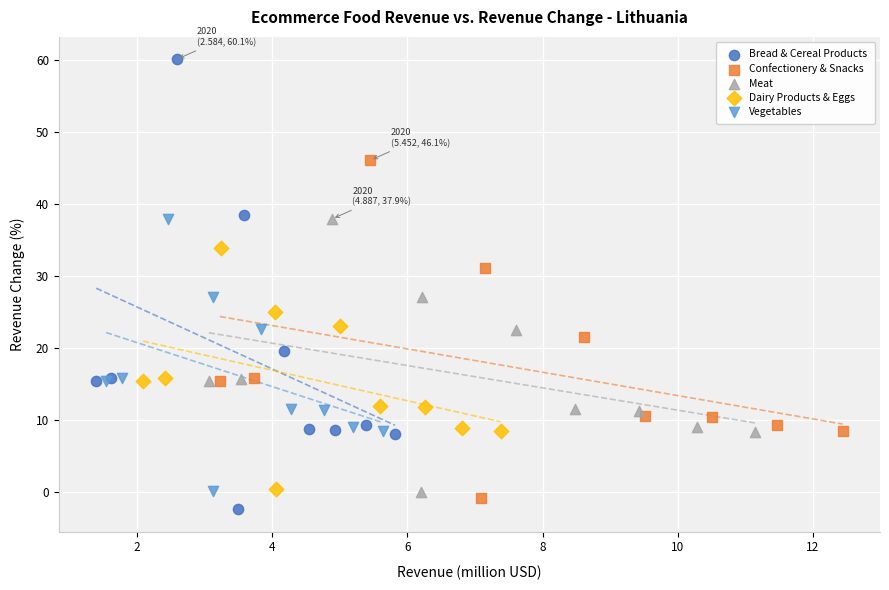

Which series contains the highest Y value?

Bread & Cereal Products